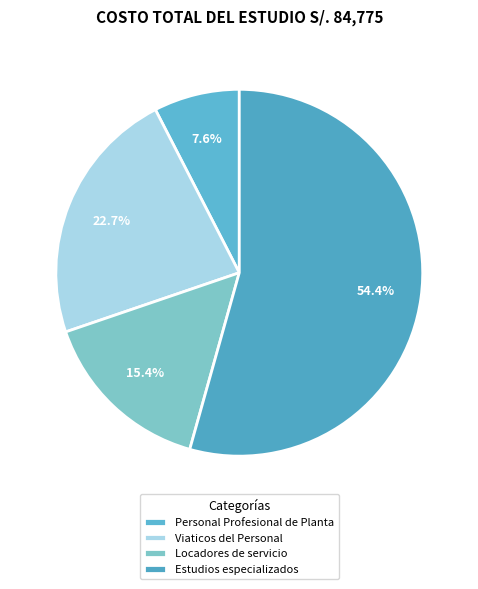

What percentage is NOT represented by Personal Profesional de Planta?

92.4%